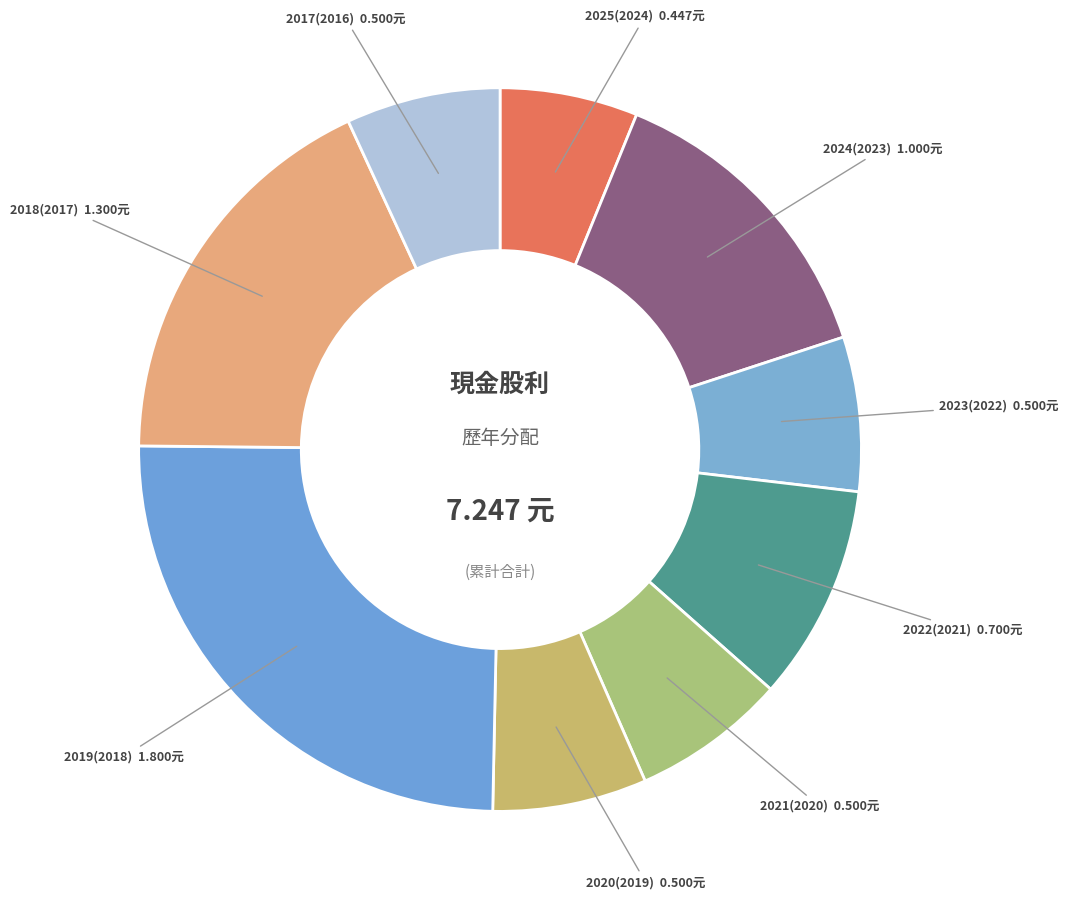

How many segments does this pie chart have?

9